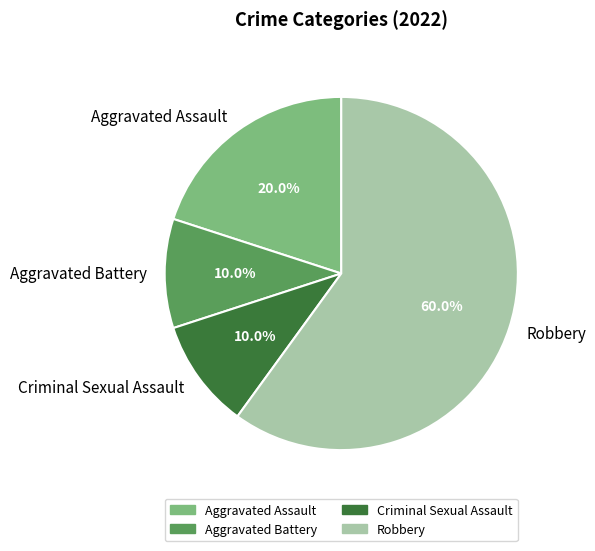

What percentage is the Aggravated Battery slice, to the nearest percent?

10%